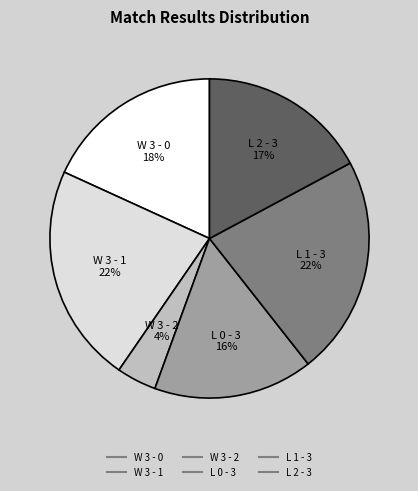

To the nearest percent, what is the combined percentage of W 3 - 0 and W 3 - 2?

22%